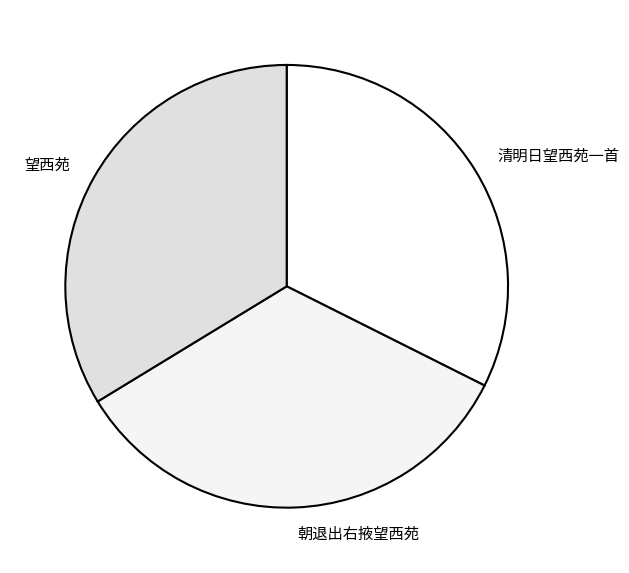

What is the smallest slice in the pie chart?

清明日望西苑一首